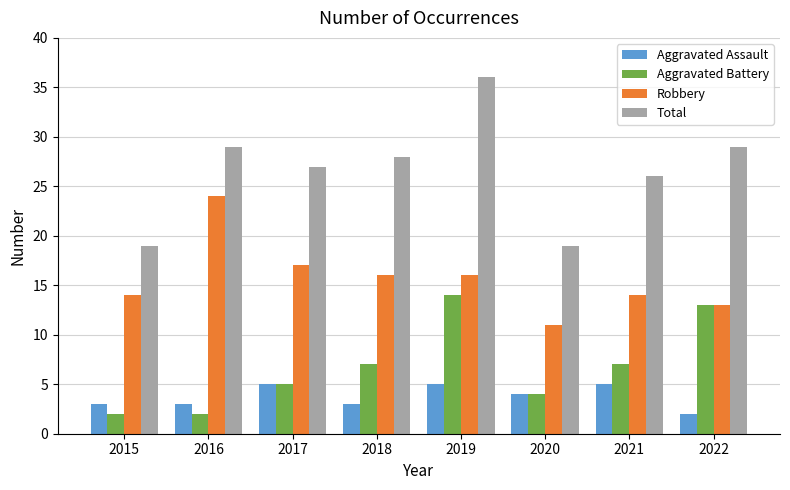

Is the value of Total at 2020 greater than the value of Aggravated Battery at 2021?

Yes